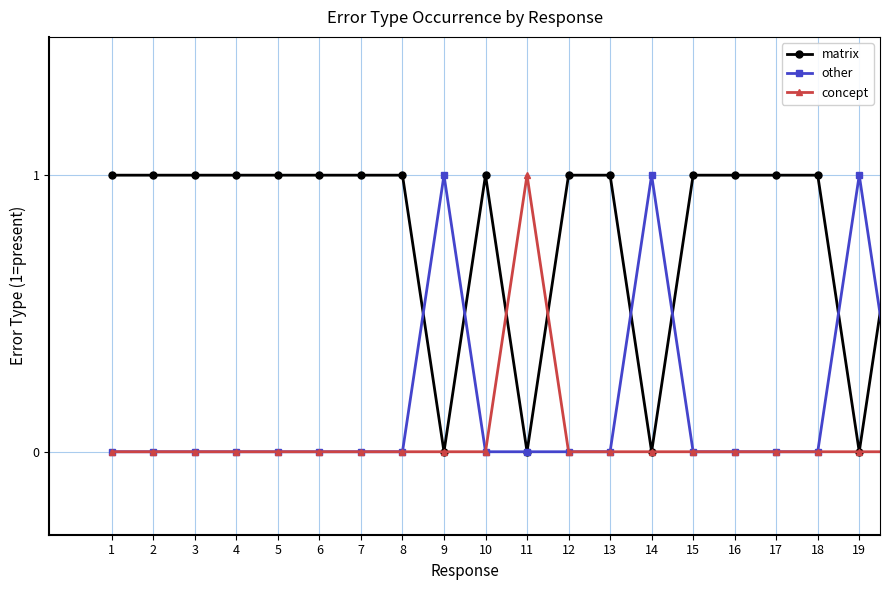

True or false: concept has more than 0 interior local peaks.

True